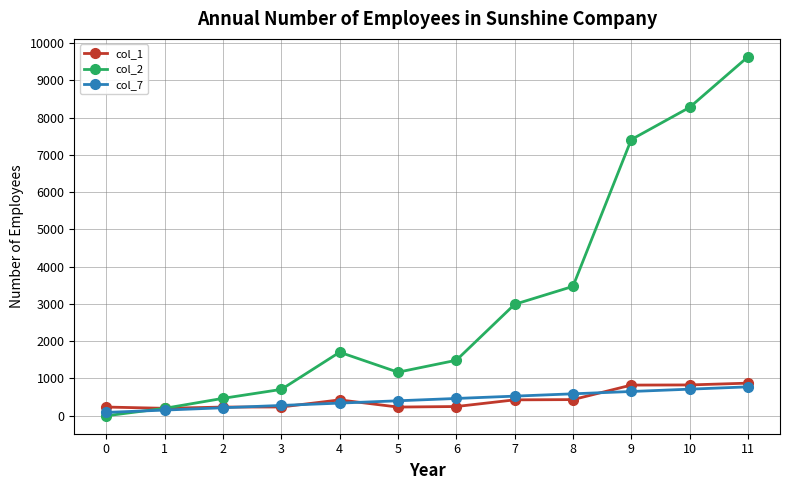

Is the value of col_1 at 6 greater than the value of col_2 at 11?

No